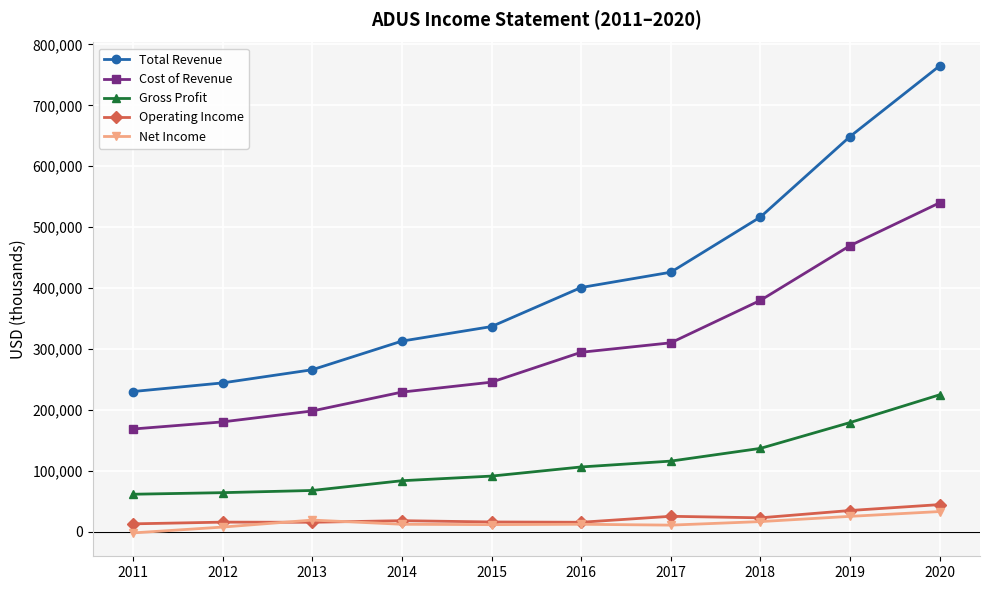

Which series changed the most between 2014 and 2020?

Total Revenue